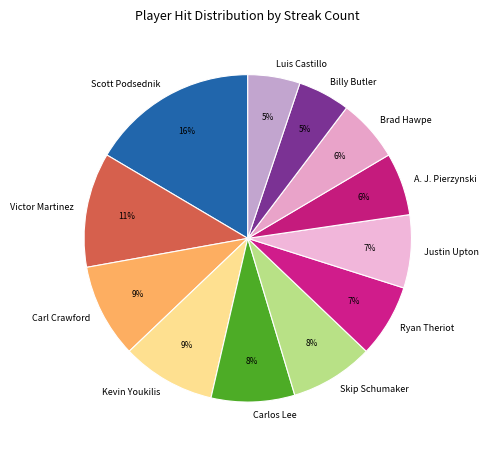

Count the number of slices in the pie.

12